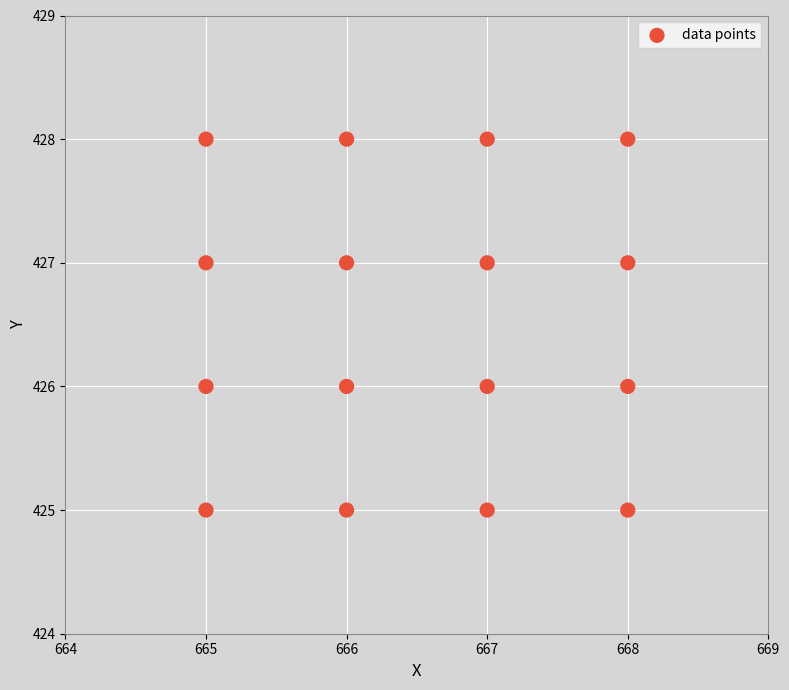

What is the range of X values (max minus min)?

3